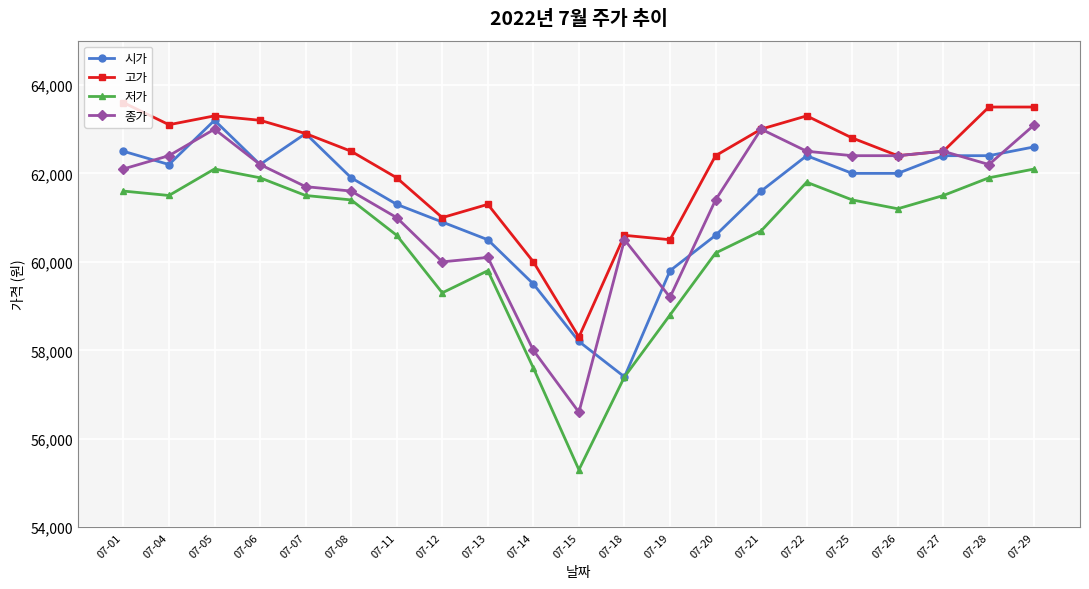

True or false: 고가 and 저가 intersect in this chart.

False